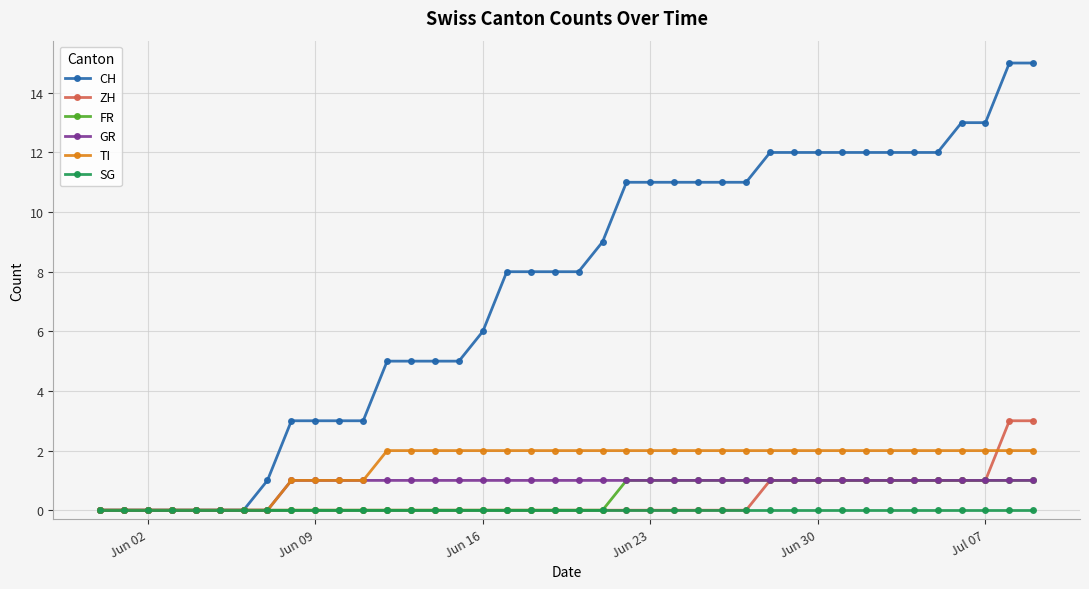

How many lines are shown in the chart?

6